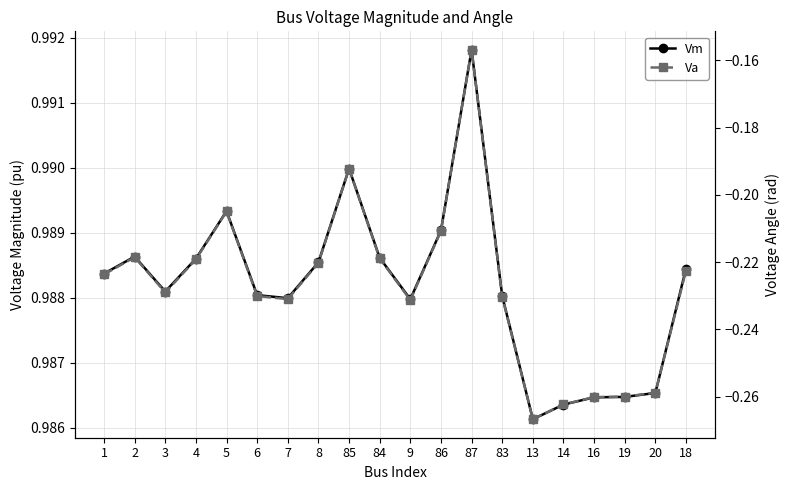

What is the difference between the highest and lowest values at 5?

1.2